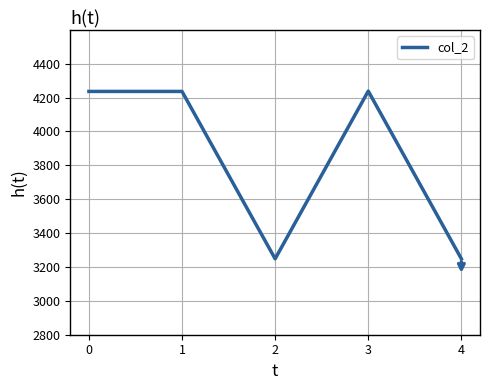

How many interior local valleys (lower than both neighbors) does the data have?

1